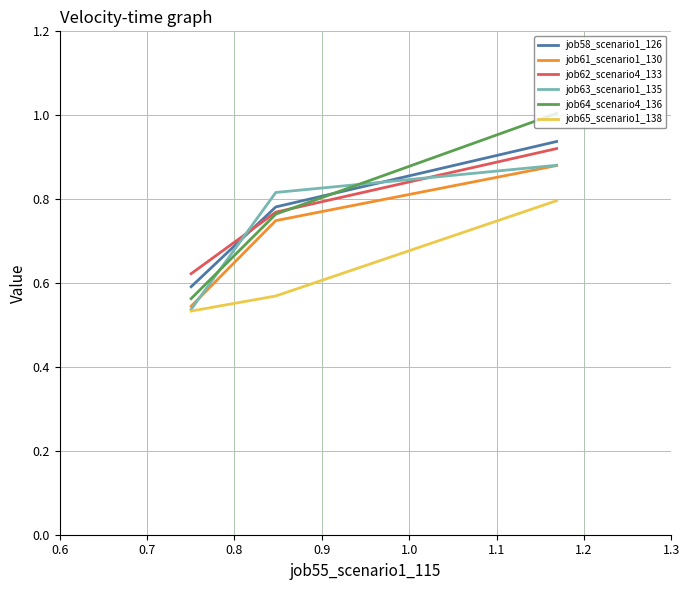

What is the value of the job58_scenario1_126 point at the 2nd from the left?

0.8